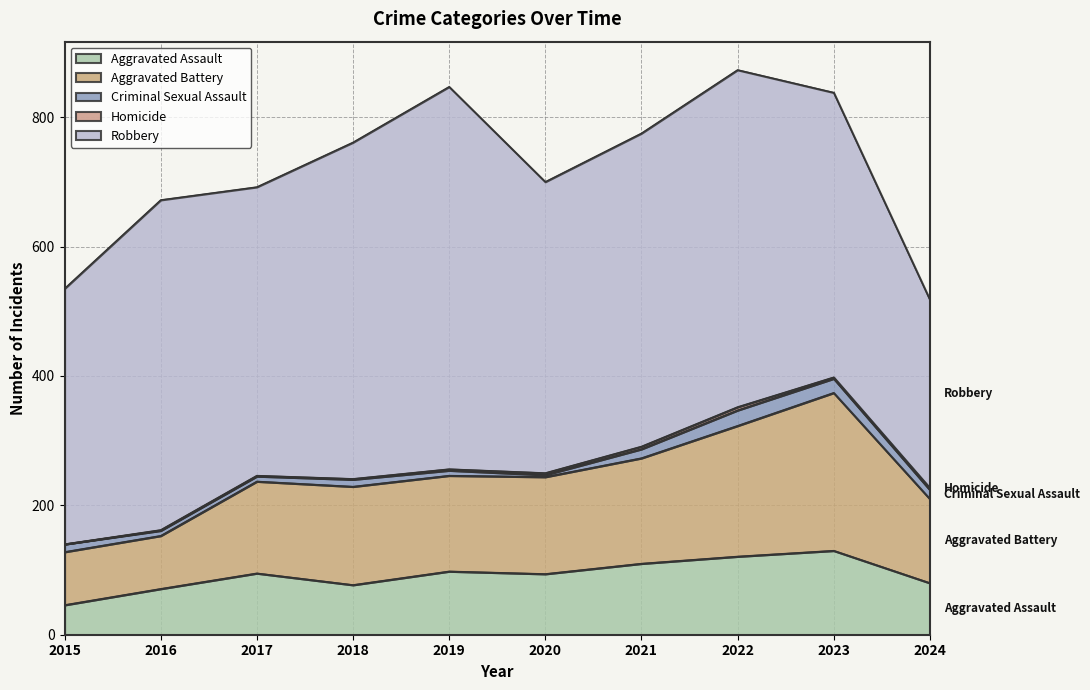

Read the Robbery value at 2018, to the nearest 50.

500